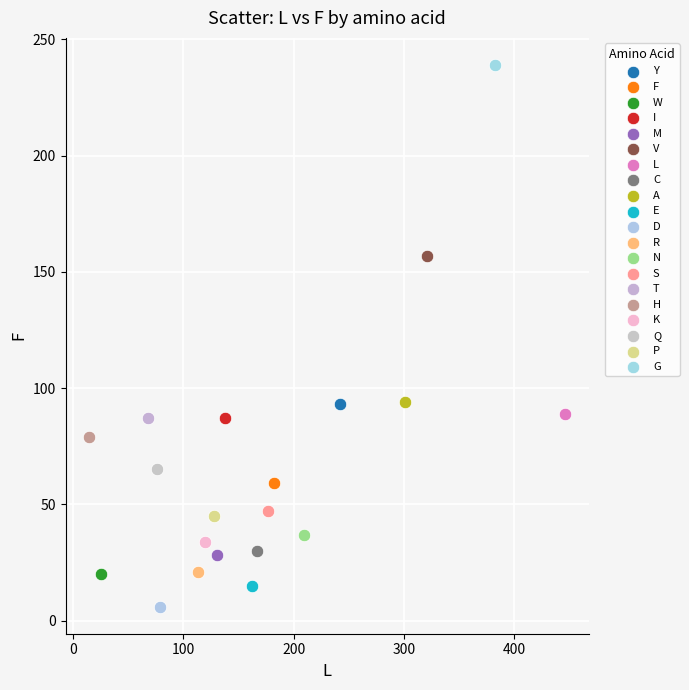

Which series reaches the minimum Y coordinate?

D